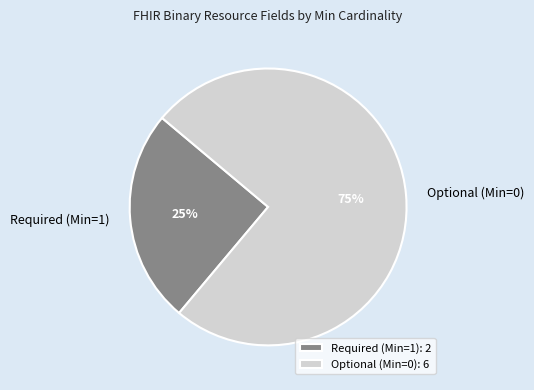

Does any single category account for the majority?

Yes